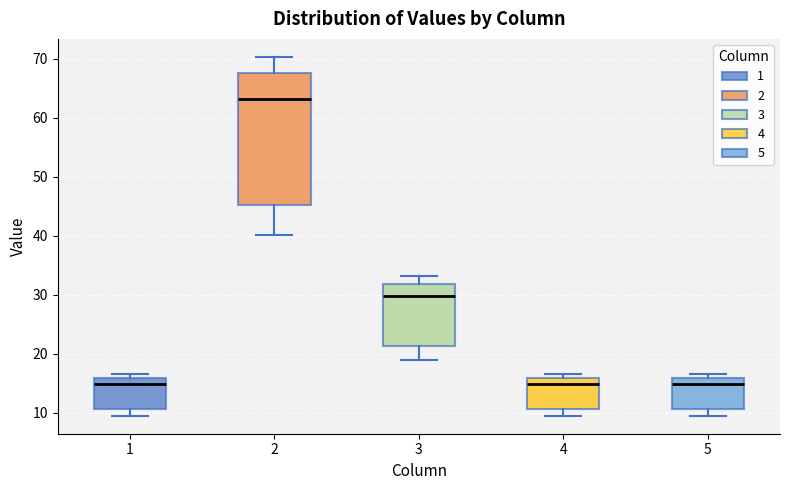

Reading left to right, read every box against the y-axis: the position of its median line, the range the box covers, and the ends of its whiskers. The values are not printed on the chart, so give them approximately, as read against the axis.

1: median 15, box 11 to 16, whiskers 9 to 17
2: median 63, box 45 to 68, whiskers 40 to 70
3: median 30, box 21 to 32, whiskers 19 to 33
4: median 15, box 11 to 16, whiskers 9 to 17
5: median 15, box 11 to 16, whiskers 9 to 17